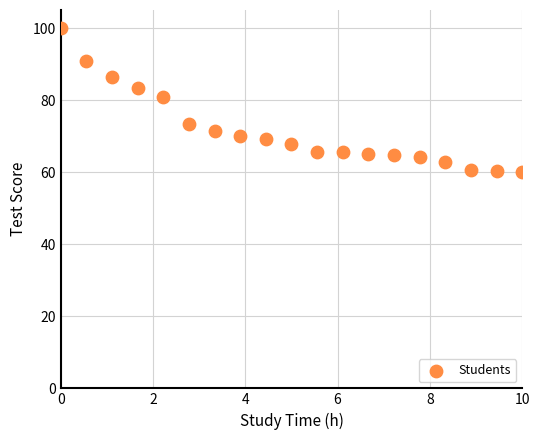

What is the range of Y values (max minus min)?

40.0